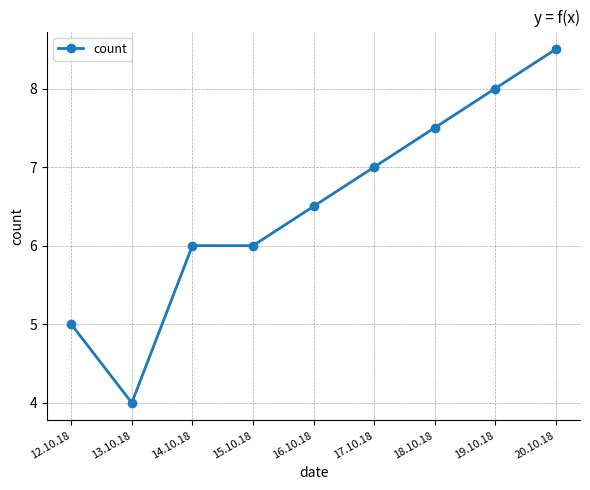

What is the difference between the maximum and minimum values?

4.5